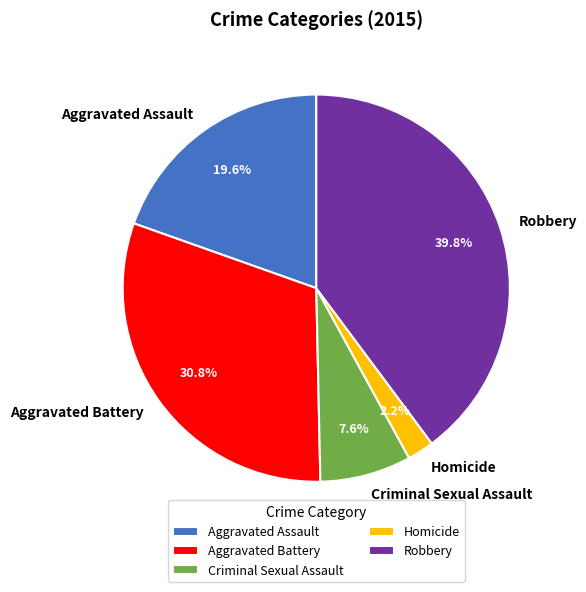

Is it true that Criminal Sexual Assault is 1% of the pie?

False